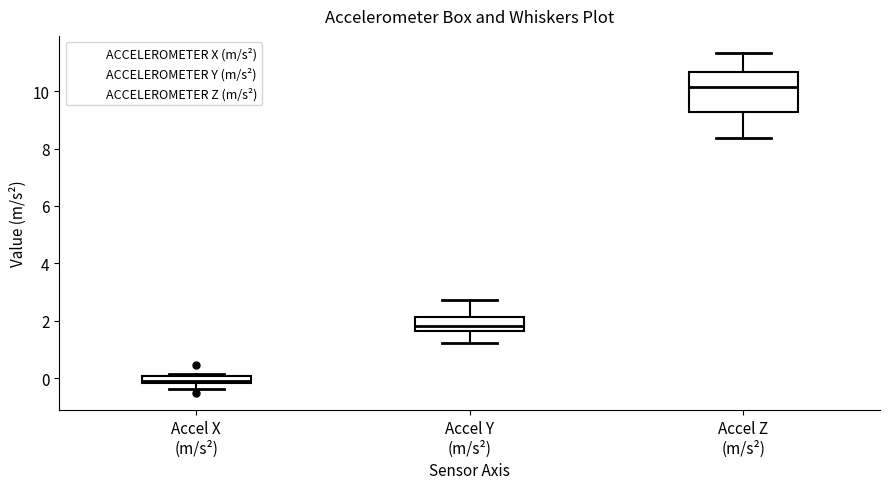

Which box's median line is the lowest?

Accel X (m/s²)